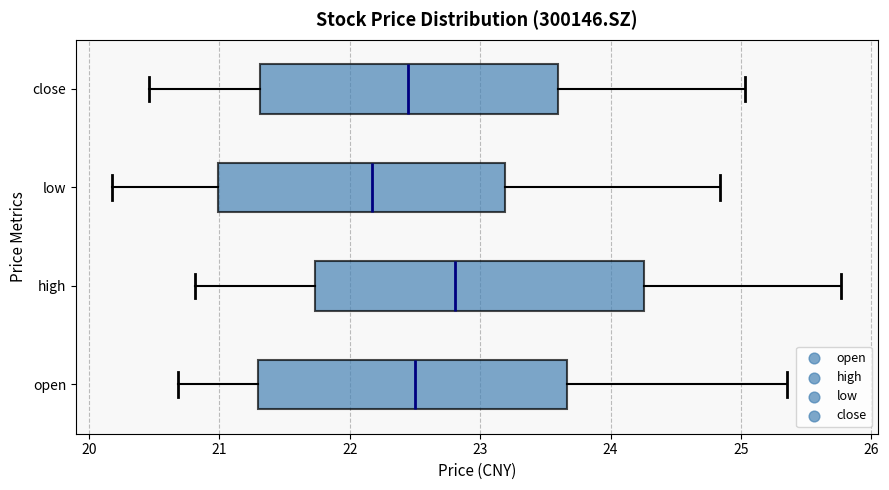

Which box has the furthest to the right median line?

high